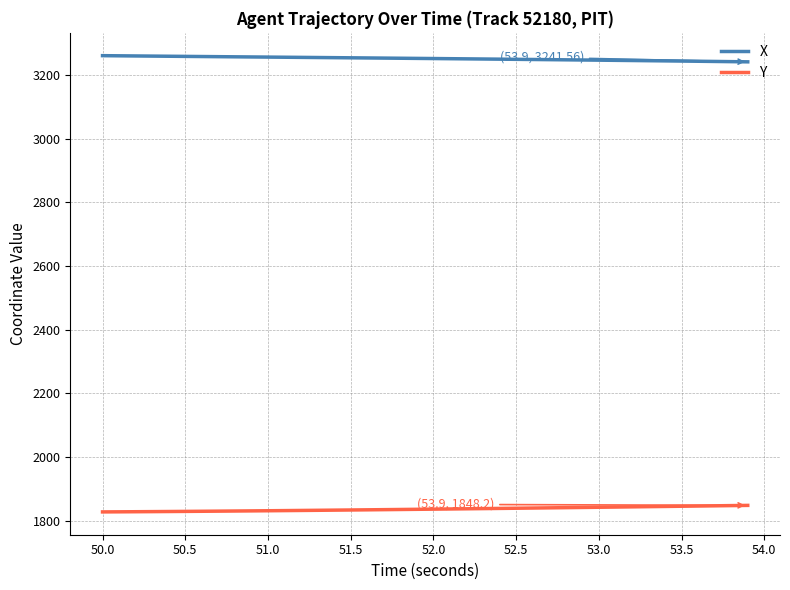

What is the smallest value displayed?

1827.7